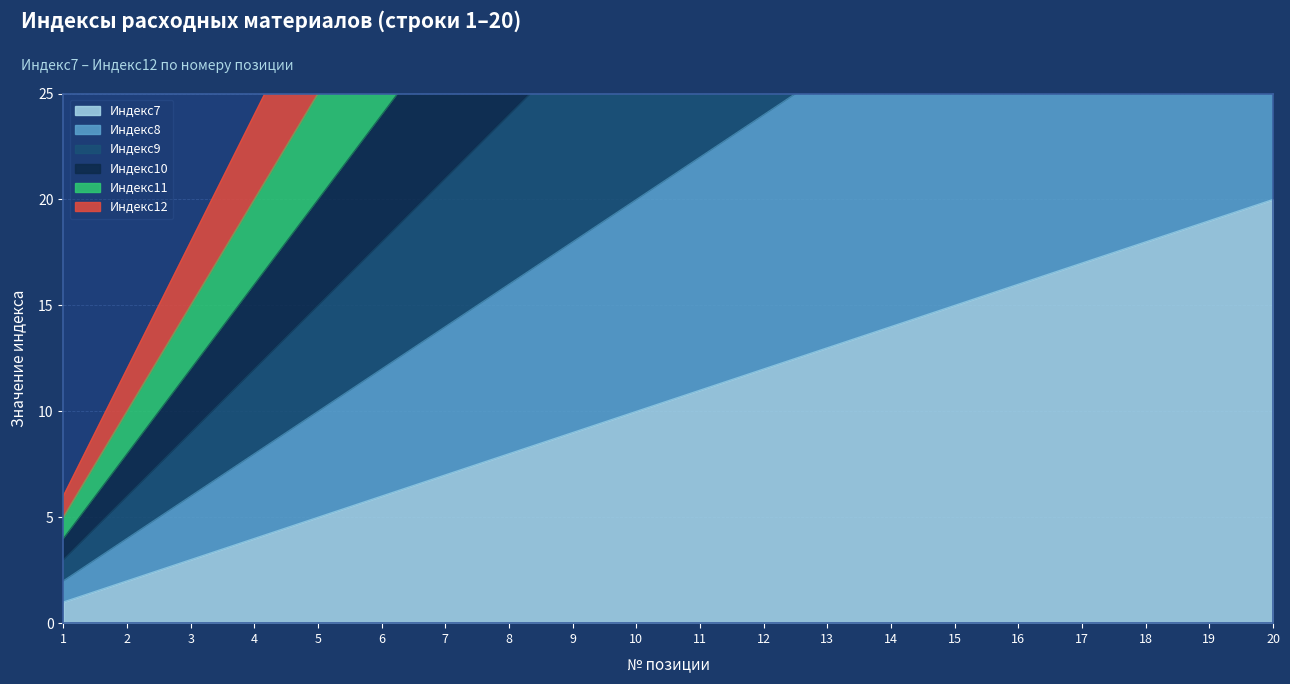

How many data points does each series have?

20